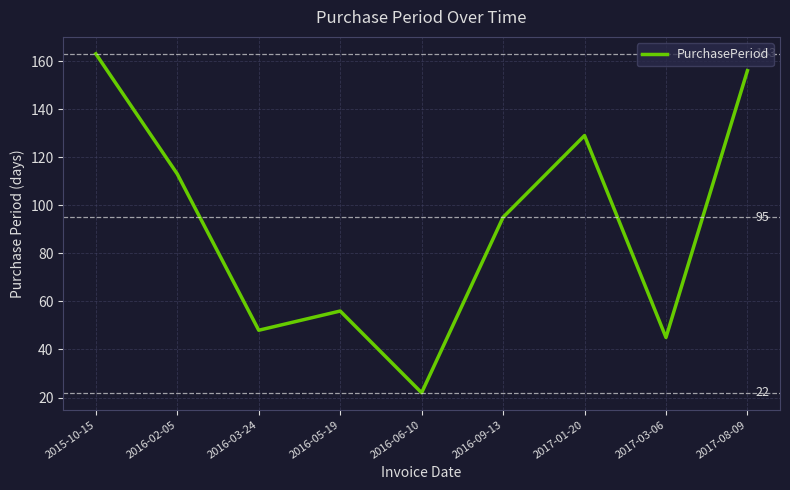

List the labels in order of value, largest first.

2015-10-15, 2017-08-09, 2017-01-20, 2016-02-05, 2016-09-13, 2016-05-19, 2016-03-24, 2017-03-06, 2016-06-10